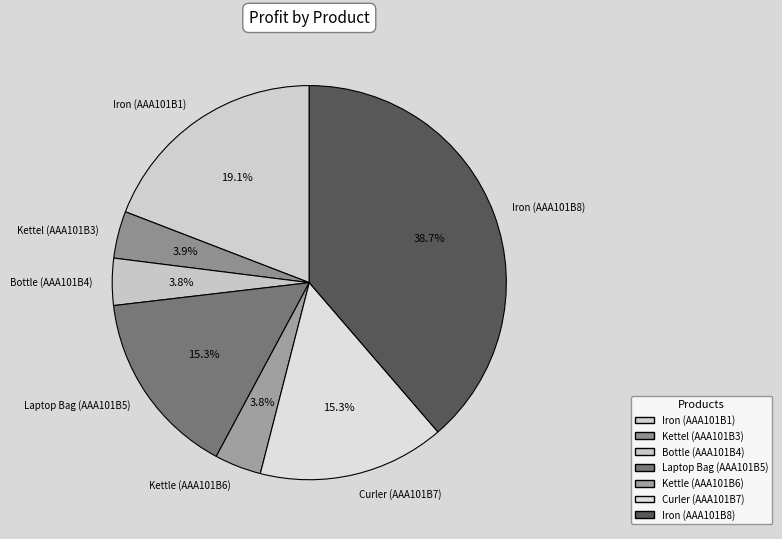

How many segments does this pie chart have?

7